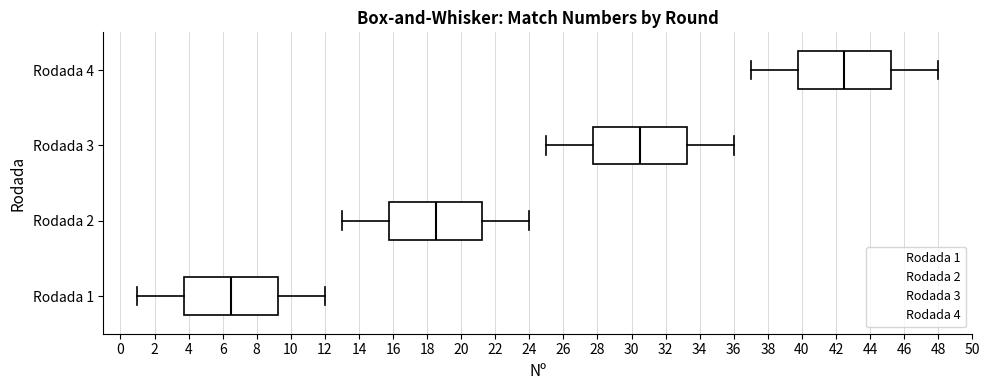

Where is the right edge of the box for Rodada 2 on the x-axis? The values are not printed on the chart, so give them approximately, as read against the axis.

21.2